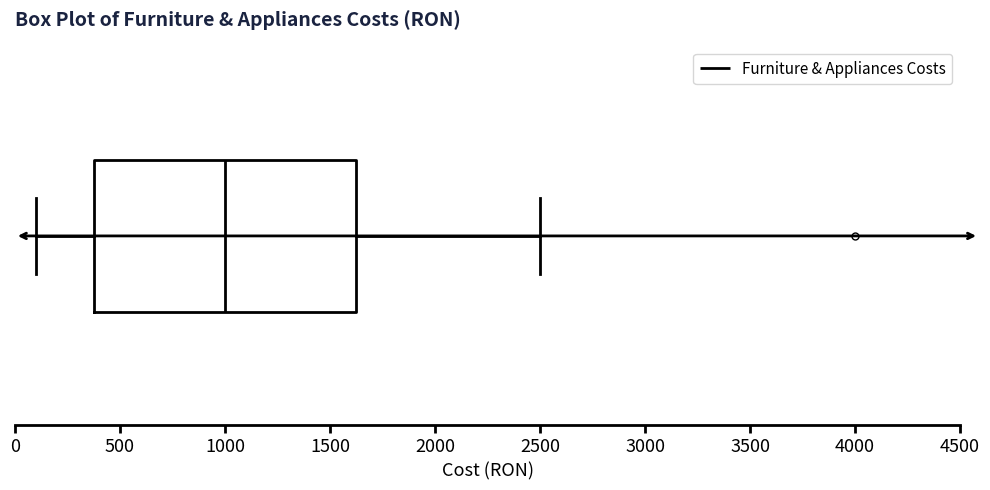

Read this box plot against the x-axis: the position of the median line, the range covered by the box, and the ends of both whiskers. The values are not printed on the chart, so give them approximately, as read against the axis.

median 1000, box 400 to 1650, whiskers 100 to 2500